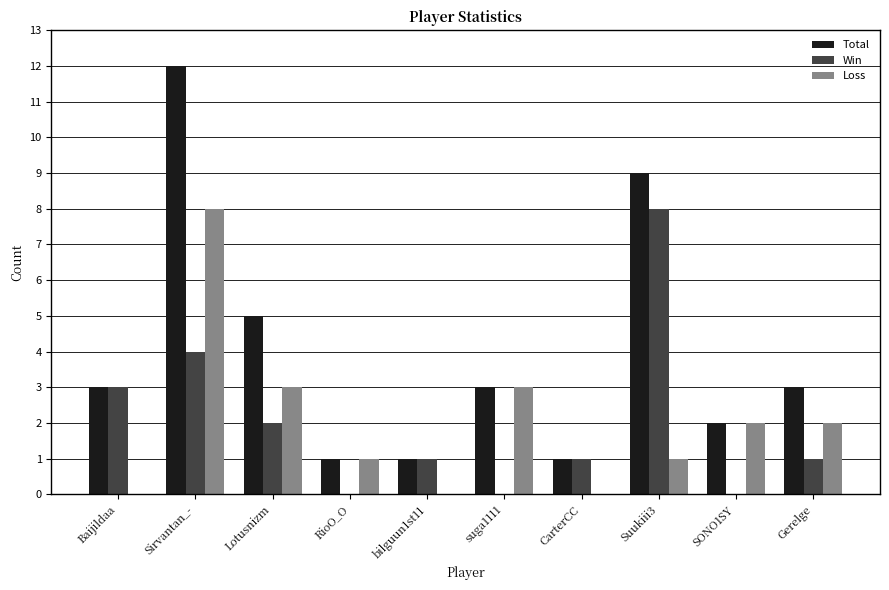

What is the total value across all series at Gerelge?

6